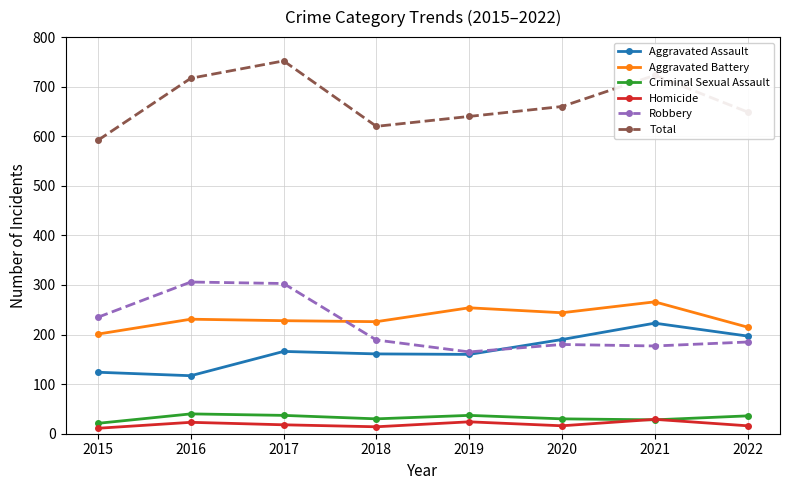

Which series has the largest total across all categories?

Total